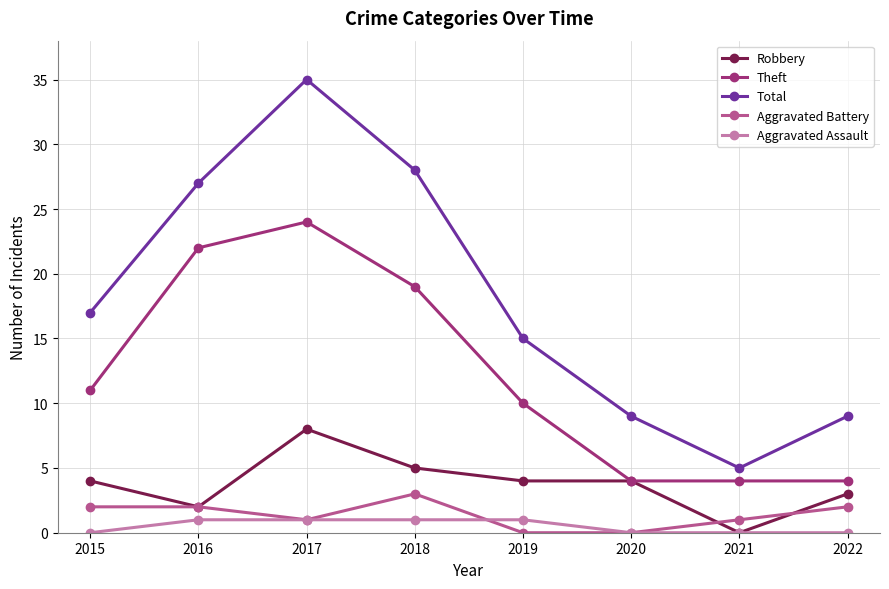

True or false: Theft has a value of 10 at 2017.

False